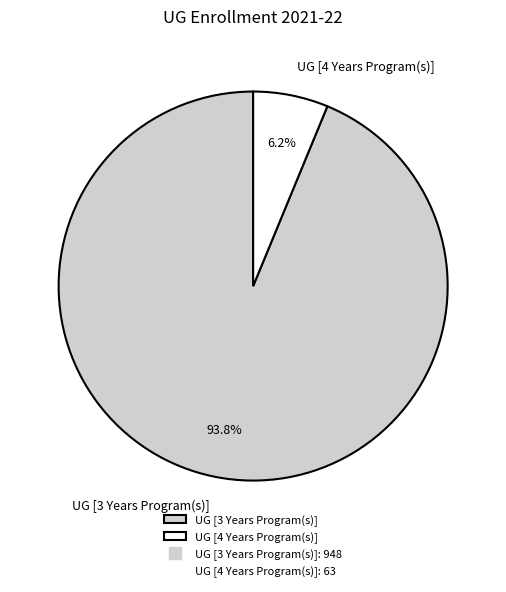

Is the sum of UG [4 Years Program(s)] and UG [3 Years Program(s)] greater than half?

Yes